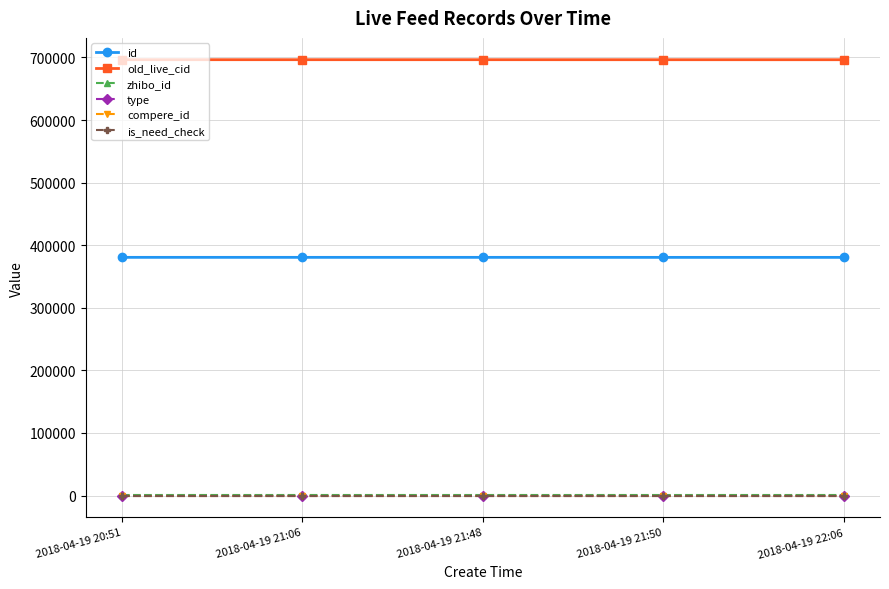

Is this an area chart (filled region under the line)?

No